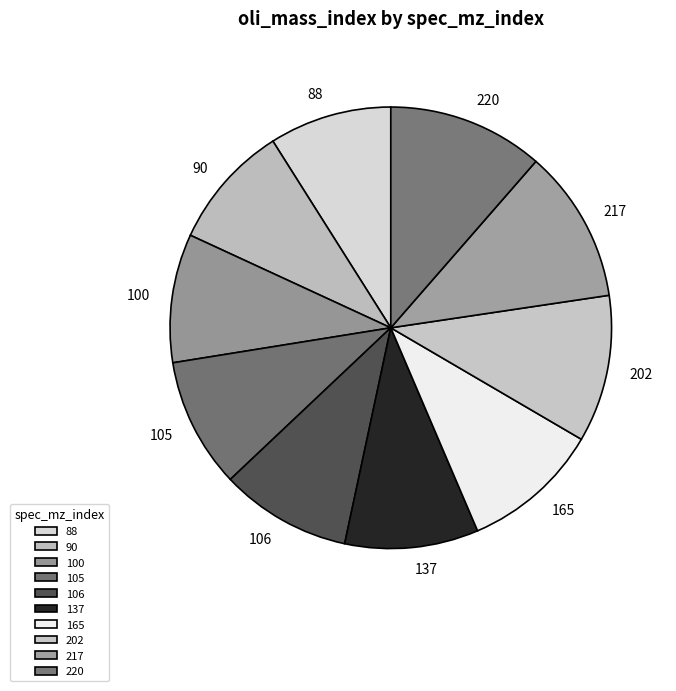

Which has a higher value, 202 or 165?

202